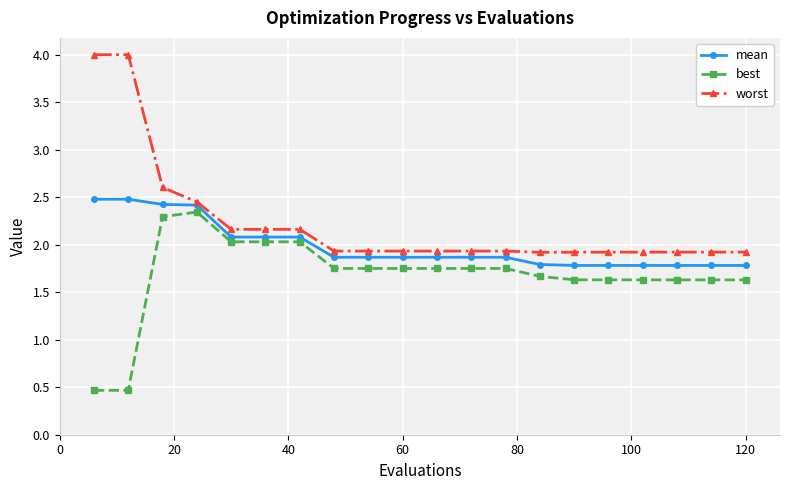

Which series has the widest spread of values?

worst